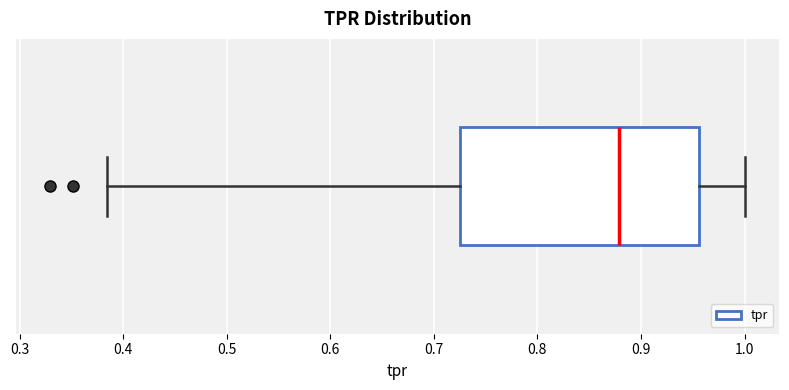

Read this box plot against the x-axis: the position of the median line, the range covered by the box, and the ends of both whiskers. The values are not printed on the chart, so give them approximately, as read against the axis.

median 0.88, box 0.73 to 0.96, whiskers 0.38 to 1.00